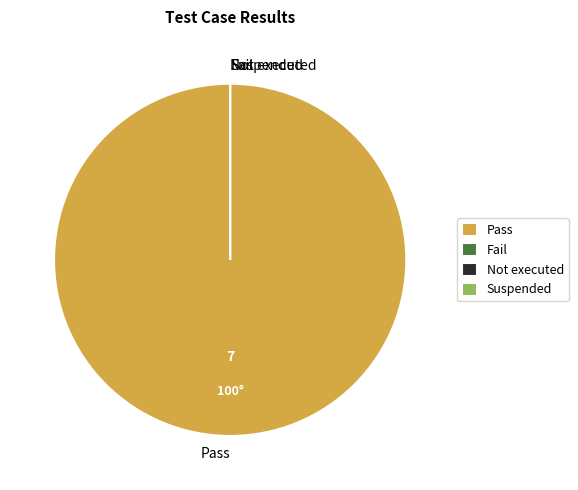

Rank the categories by value from lowest to highest.

Fail, Not executed, Suspended, Pass